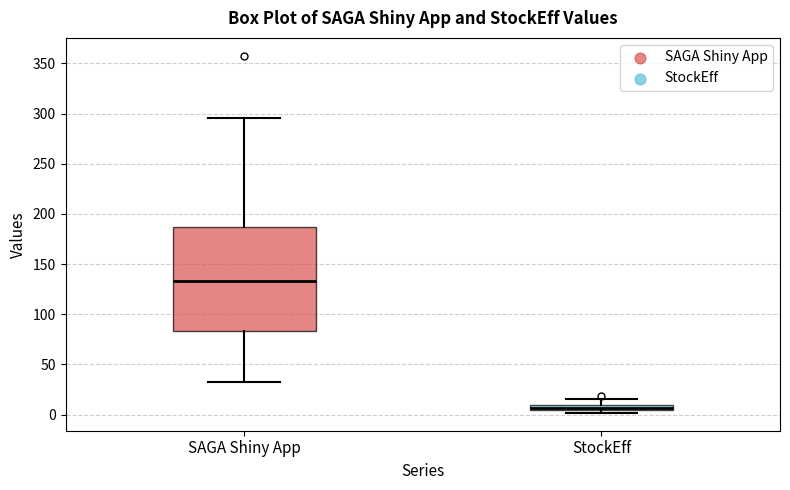

Which box has the lowest median line?

StockEff